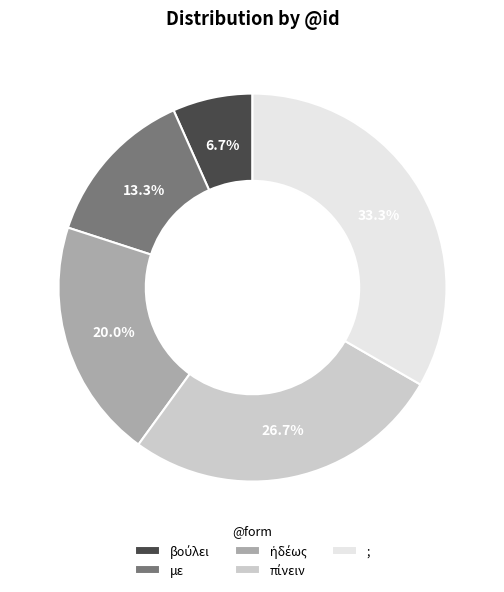

What is the ratio of the value at με to the value at ;?

0.4